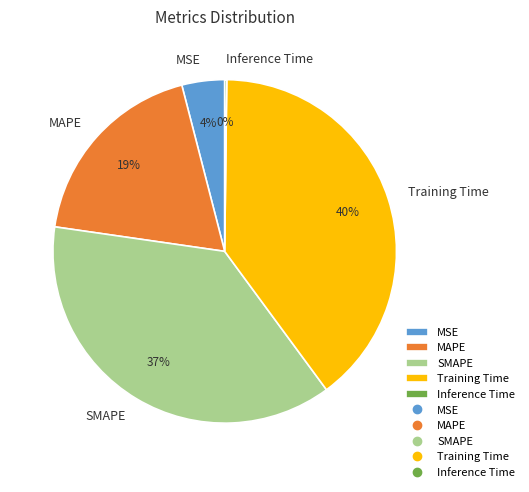

Is there a majority slice in this chart?

No